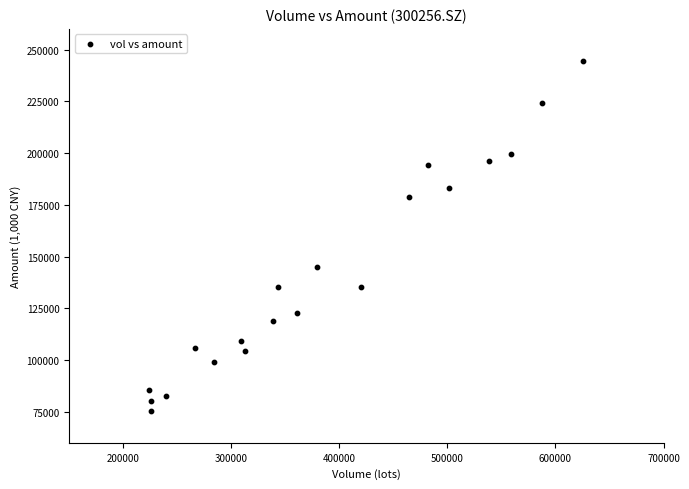

What is the range of Y values (max minus min)?

169389.2